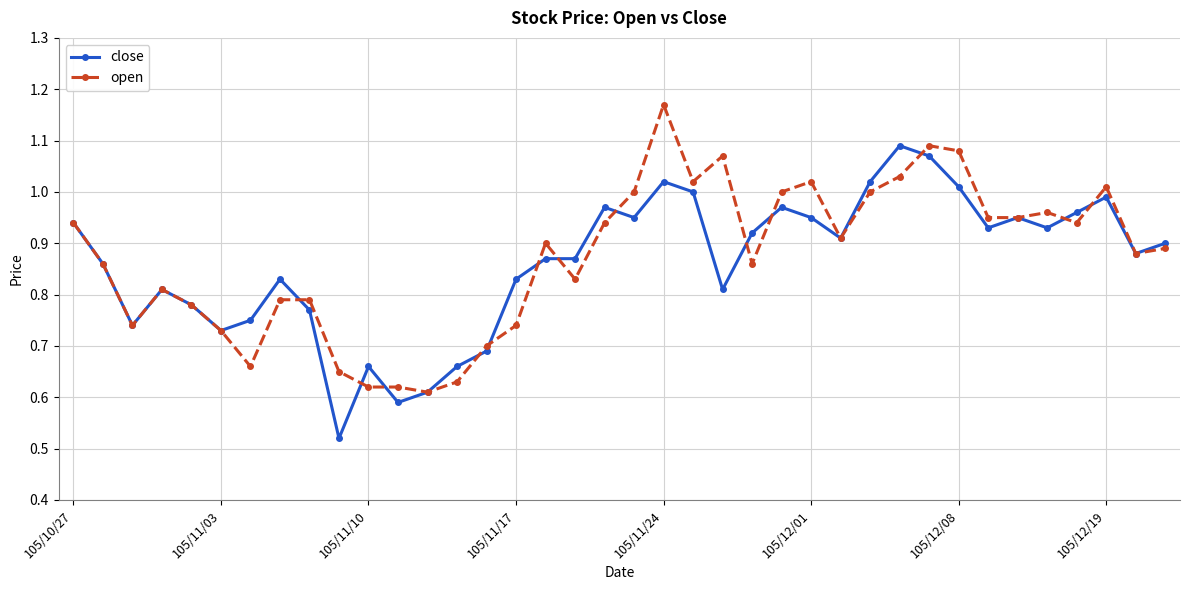

At how many categories does at least one series exceed 0?

38